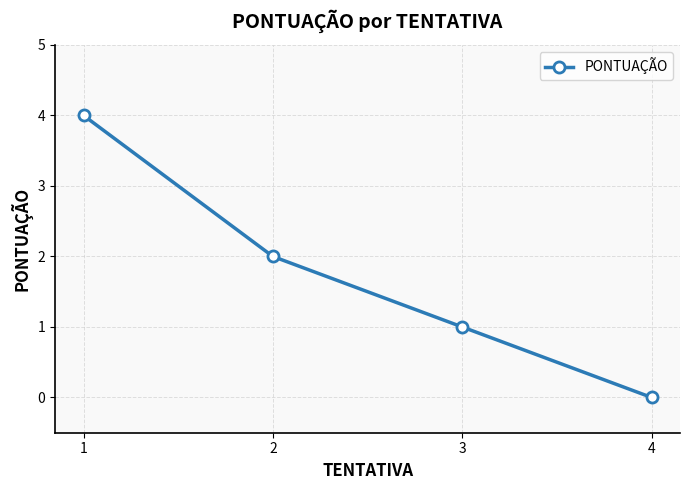

List the labels in order of value, smallest first.

4, 3, 2, 1